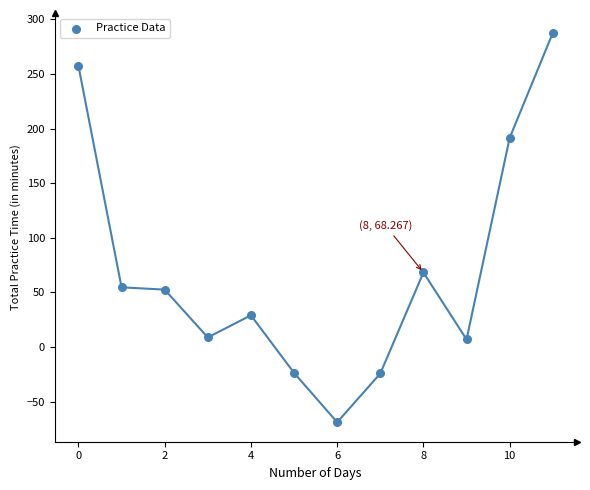

What Y value in the scatter plot is closest to 109?

68.3